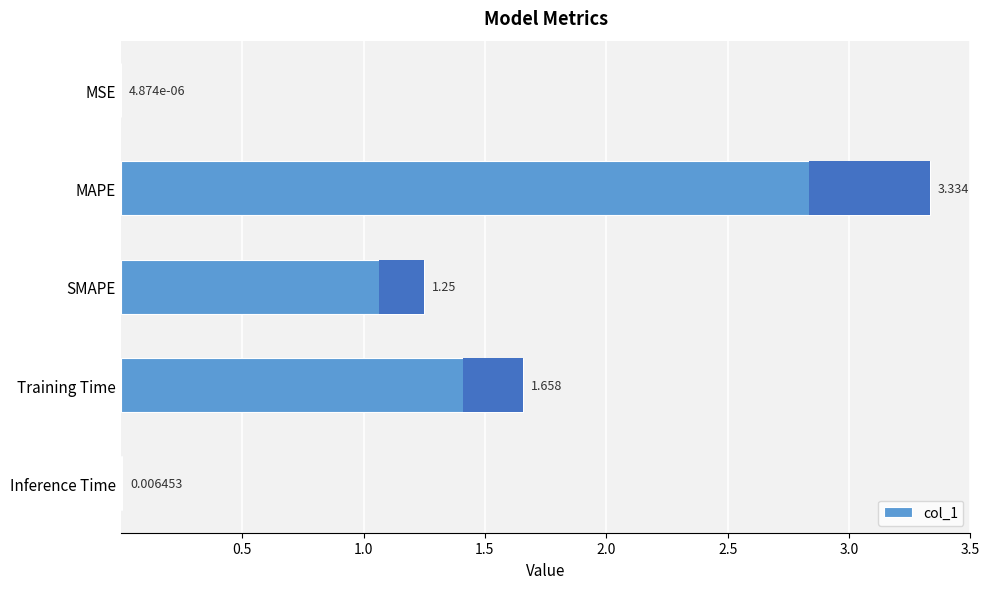

What is the sum of the values at SMAPE and Inference Time?

1.3